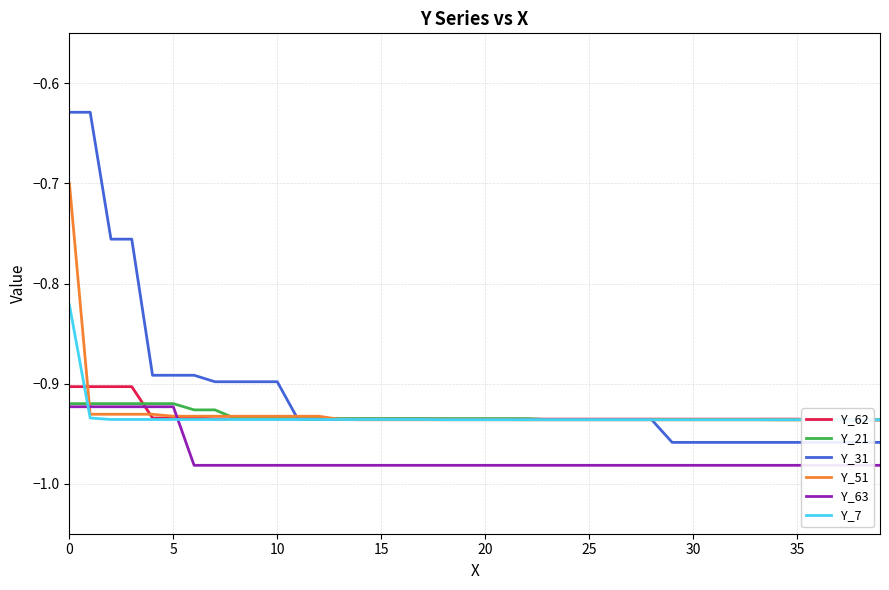

Which category has the lowest value in the Y_7 series?

18